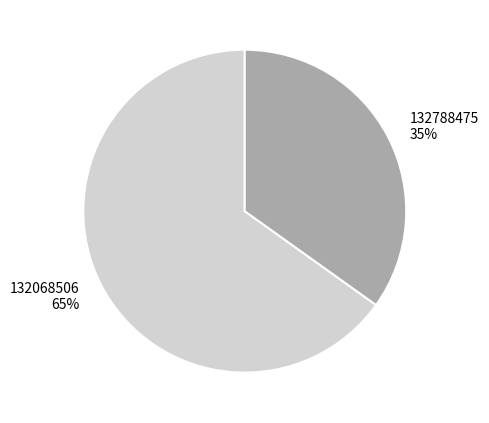

Rank the categories by value from lowest to highest.

132788475, 132068506